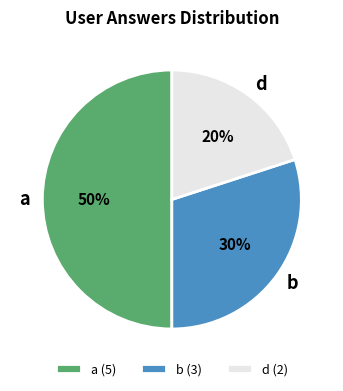

True or false: d accounts for 20% of the total.

True